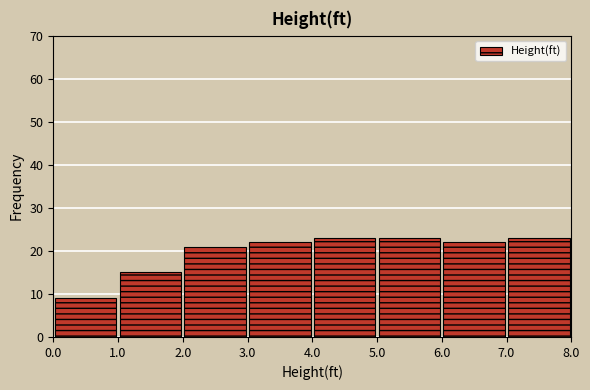

How tall is the bar that spans 3.0 to 4.0 on the x-axis? The values are not printed on the chart, so give them approximately, as read against the axis.

22